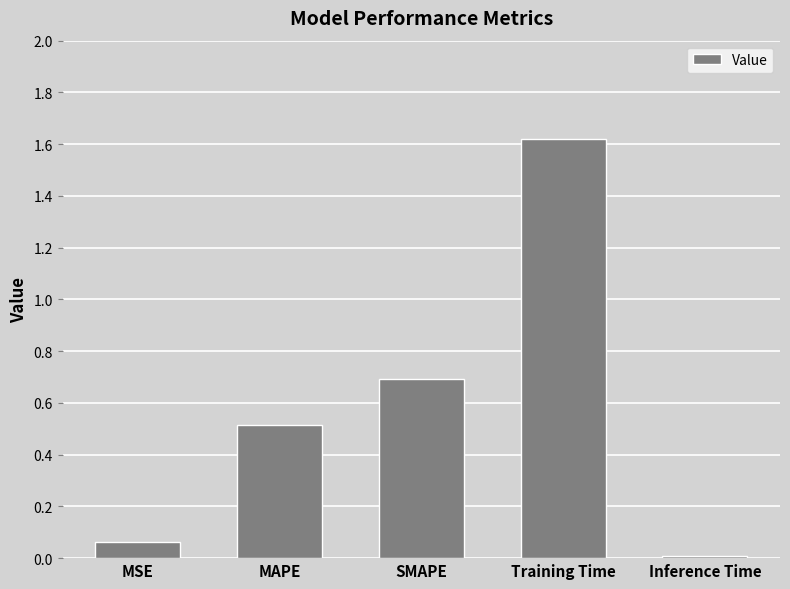

What is the difference between the values at SMAPE and MAPE?

0.2